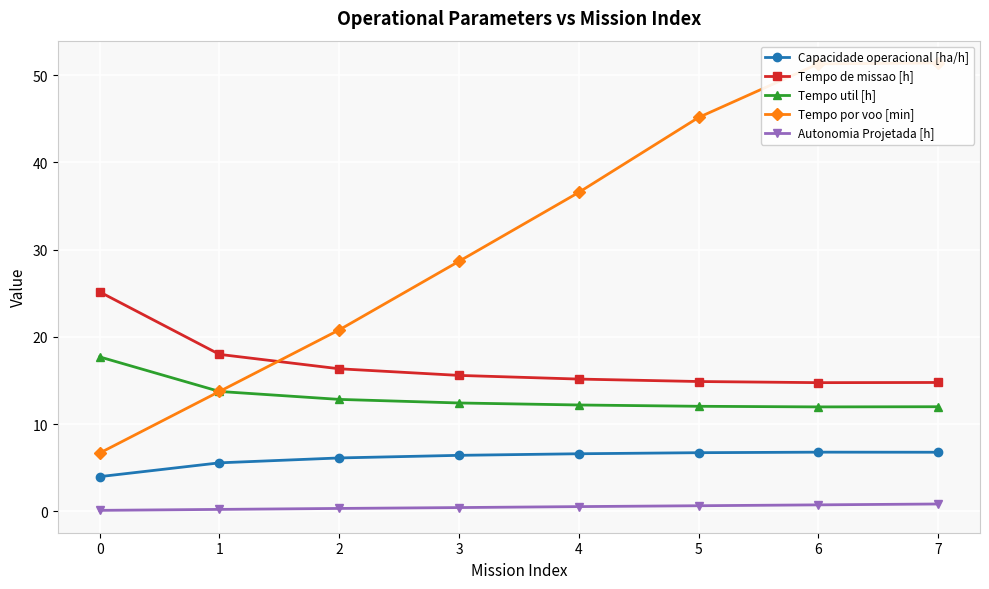

Where is Capacidade operacional [ha/h] nearest to the value 5?

1